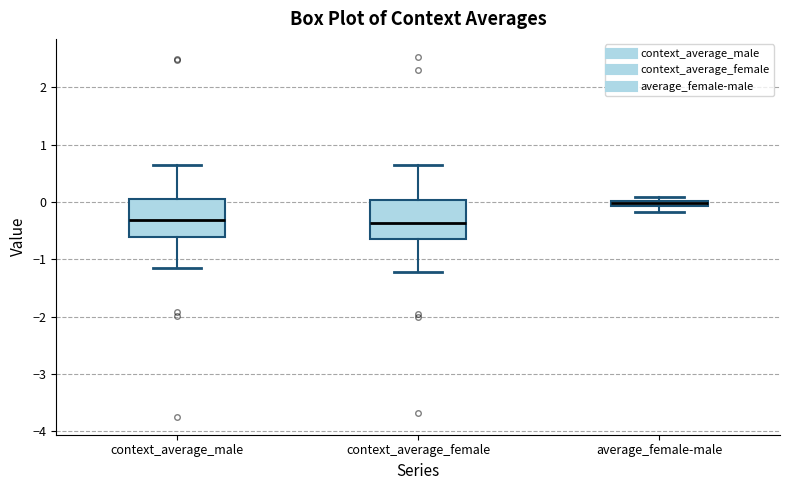

Which box's median line is the highest?

average_female-male